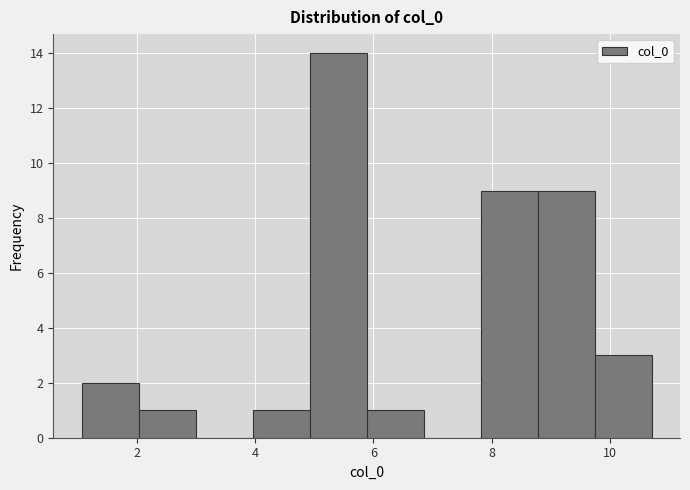

Which range on the x-axis has the tallest bar?

5.0 to 5.8